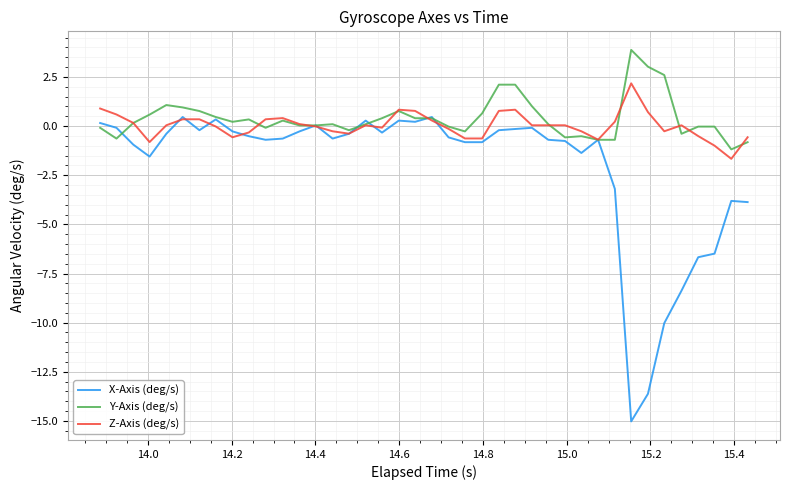

What is the difference between the maximum and minimum values in the X-Axis (deg/s) series?

15.5